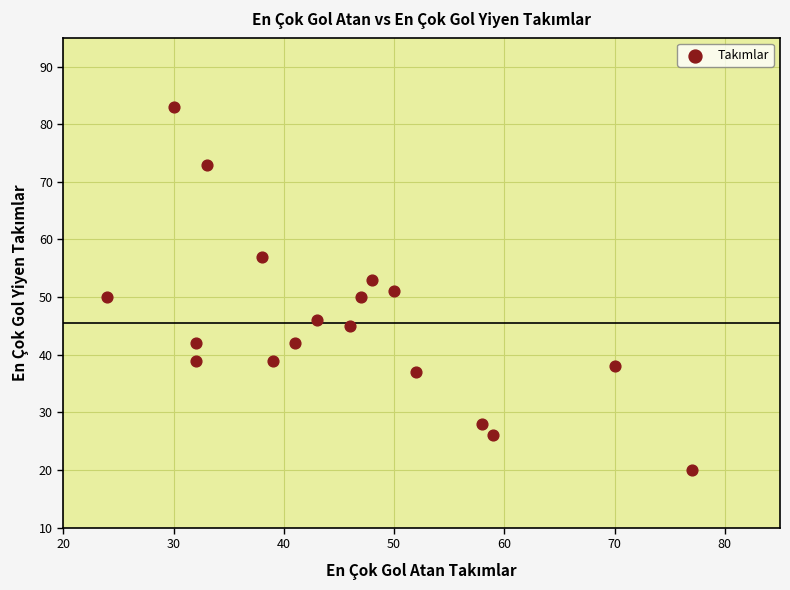

What is the range of Y values (max minus min)?

63